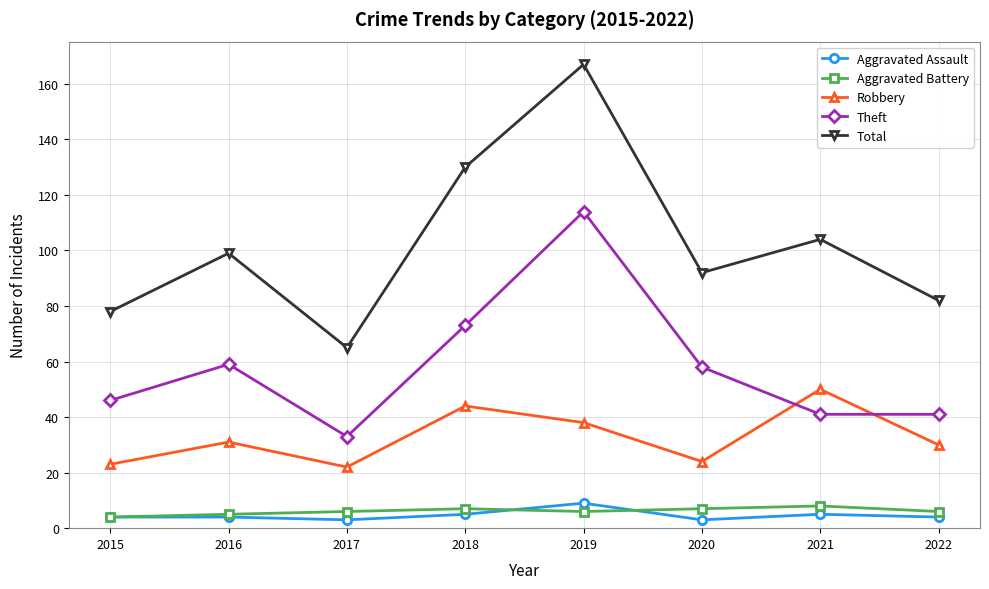

At which category does Theft reach its first local valley?

2017